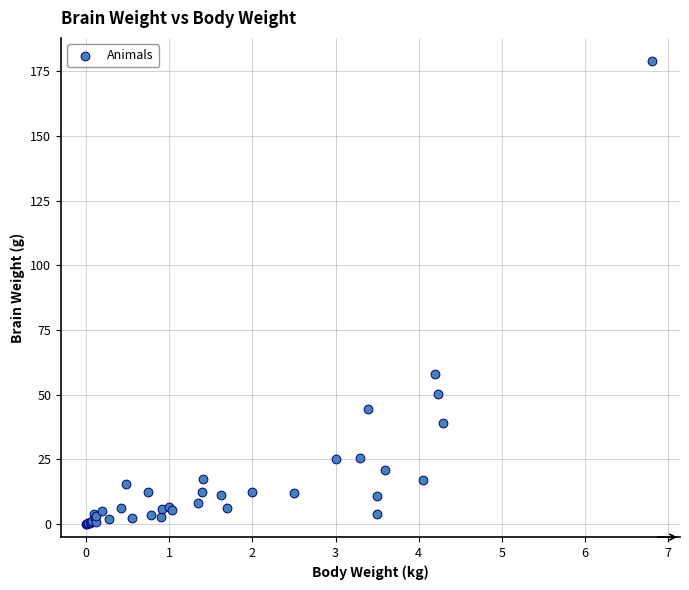

What Y value in the scatter plot is closest to 89?

58.0